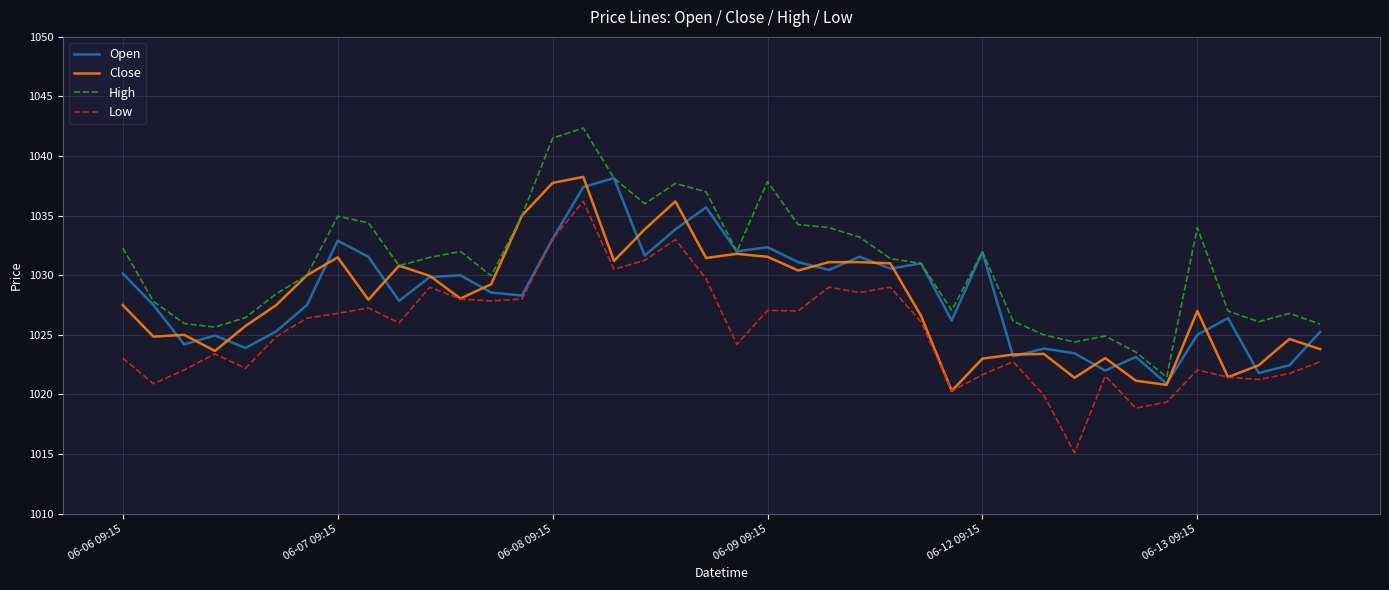

True or false: High and Low intersect in this chart.

False